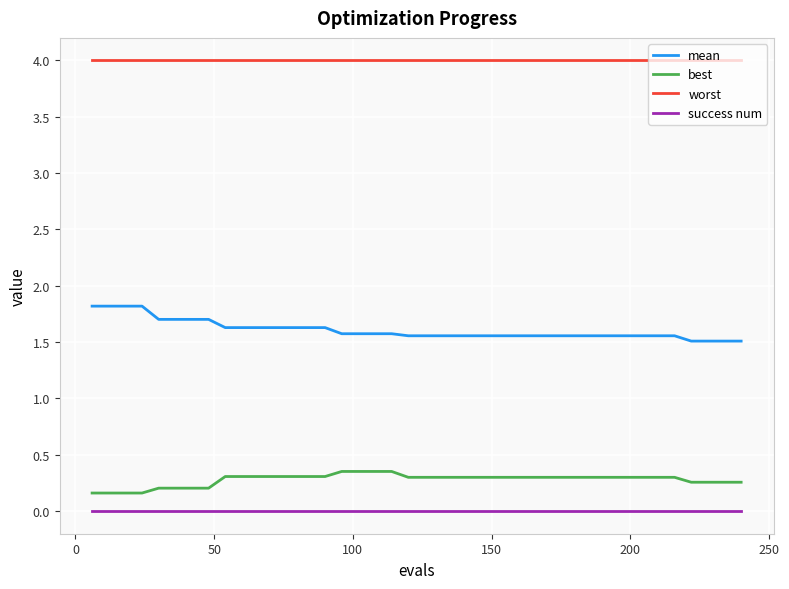

List the series in order of their peak value, lowest first.

success num, best, mean, worst